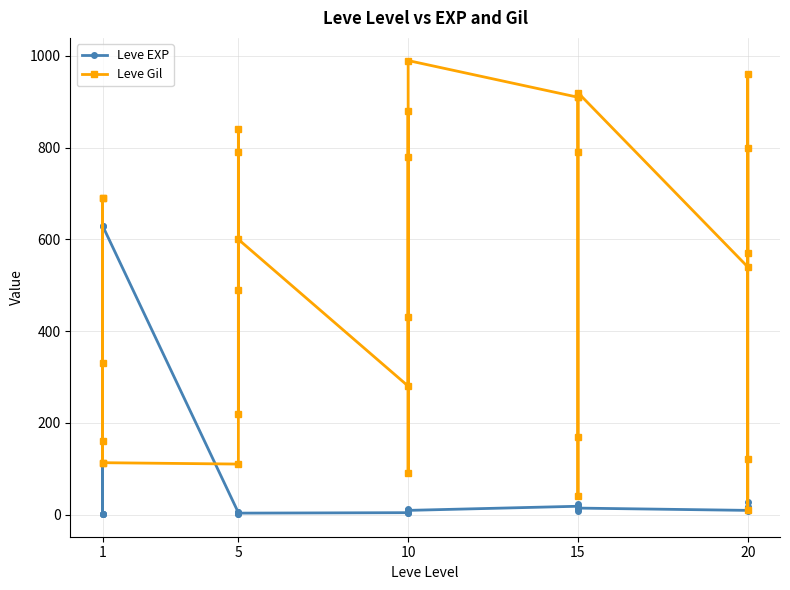

At how many categories does at least one series exceed 624?

15